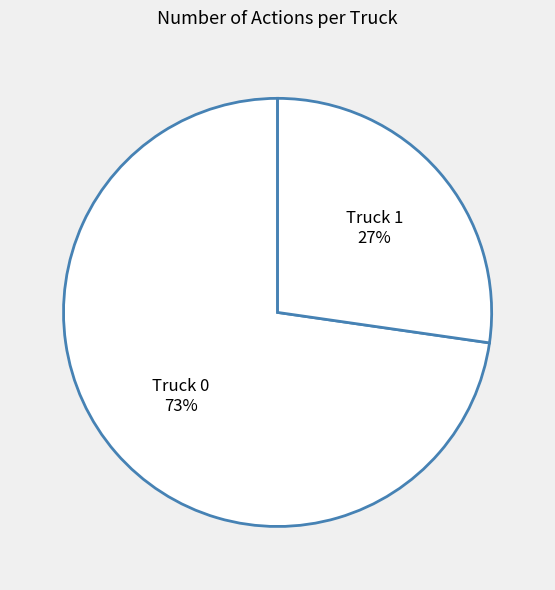

To the nearest percent, what is the combined percentage of Truck 1 and Truck 0?

100%